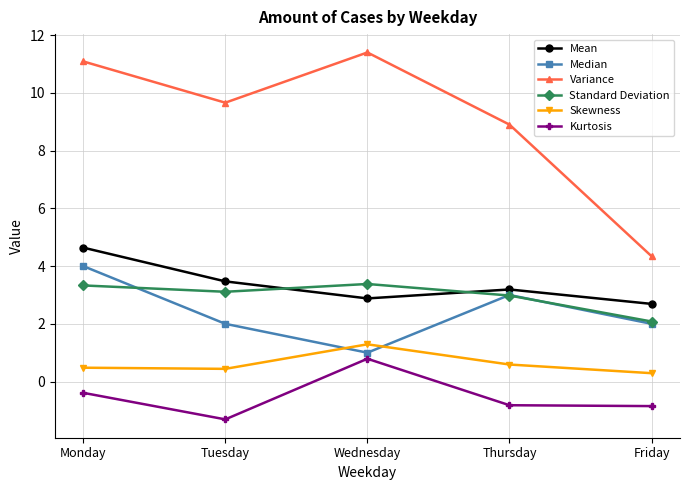

What is the value of the Mean point at the 4th from the left?

3.2